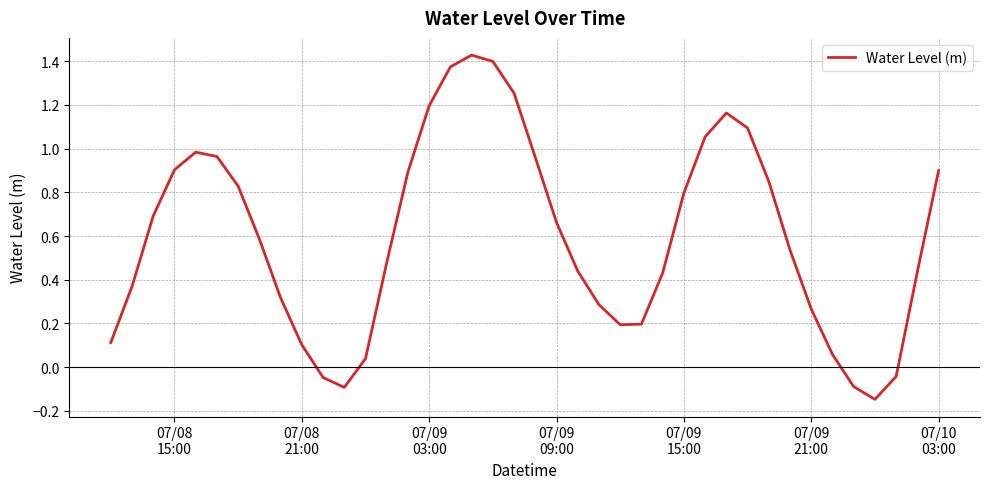

What is the difference between the maximum and minimum values?

1.6